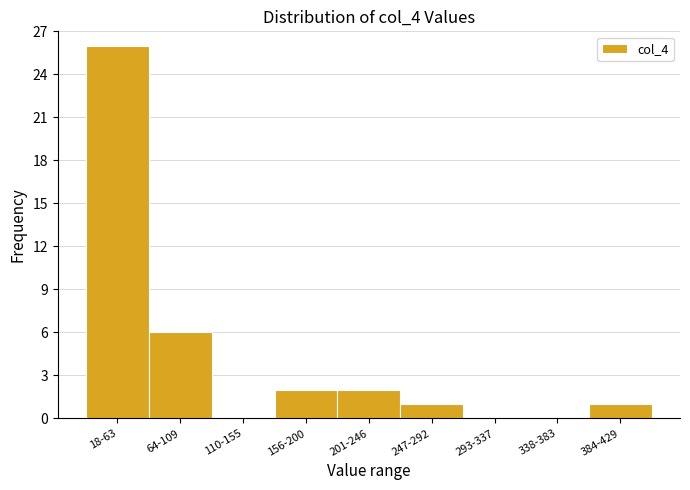

Reading left to right, transcribe all the data shown in this chart.

18-63=26	64-109=6	110-155=0	156-200=2	201-246=2	247-292=1	293-337=0	338-383=0	384-429=1